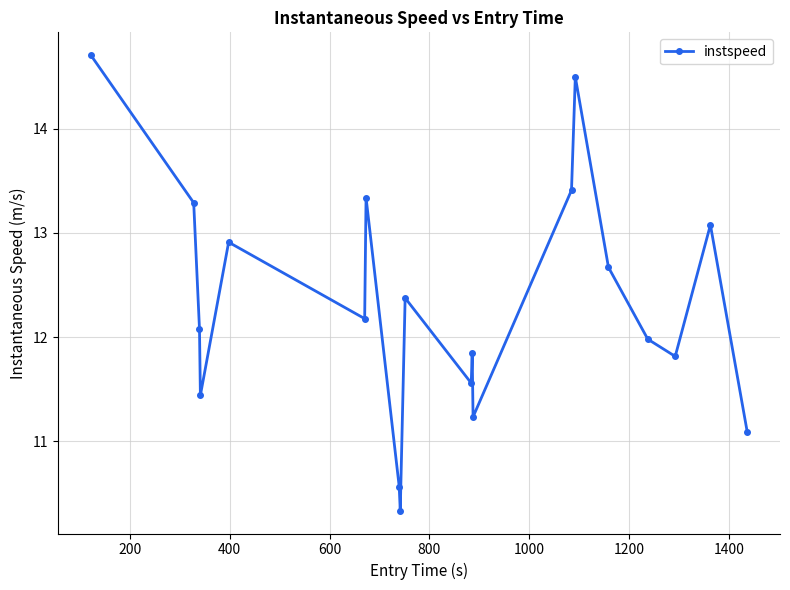

Reading left to right, what are all the values shown in this chart?

14.7	13.3	12.1	11.4	12.9	12.2	13.3	10.6	10.3	12.4	11.6	11.8	11.2	13.4	14.5	12.7	12.0	11.8	13.1	11.1